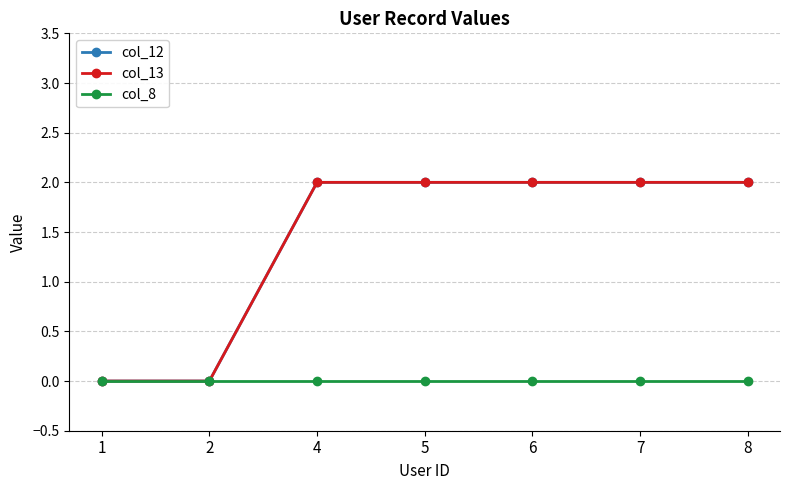

Is this an area chart (filled region under the line)?

No